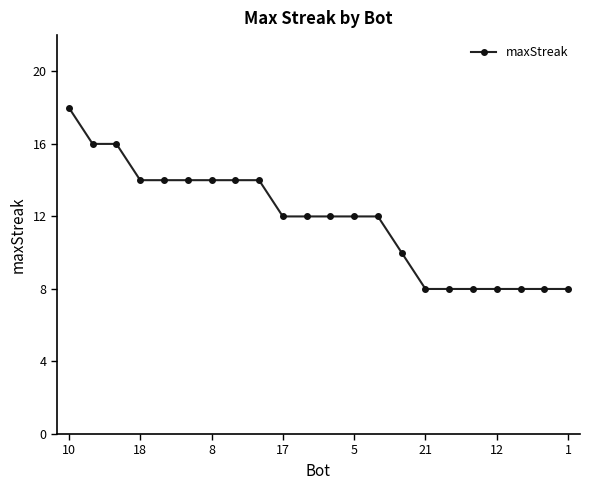

Reading right to left, what are all the values shown in this chart?

8	8	8	8	8	8	8	10	12	12	12	12	12	14	14	14	14	14	14	16	16	18